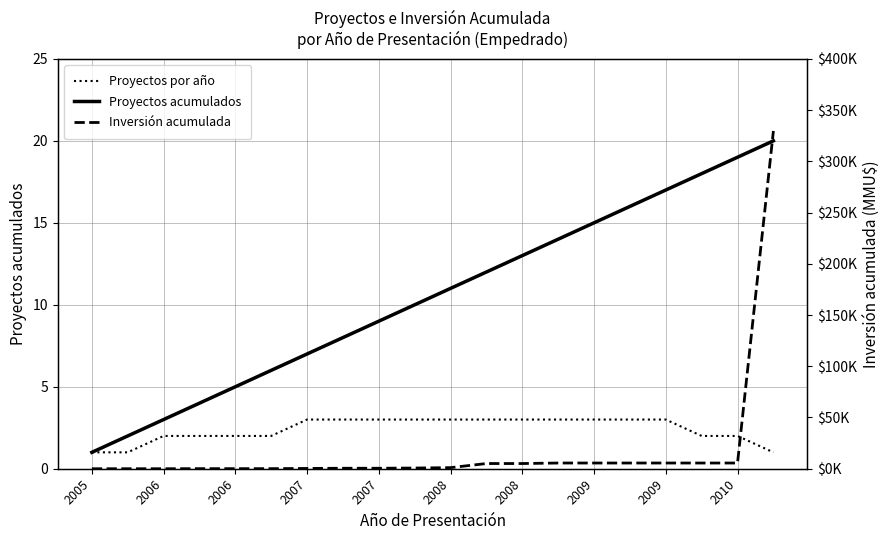

How many series are shown in this chart?

3